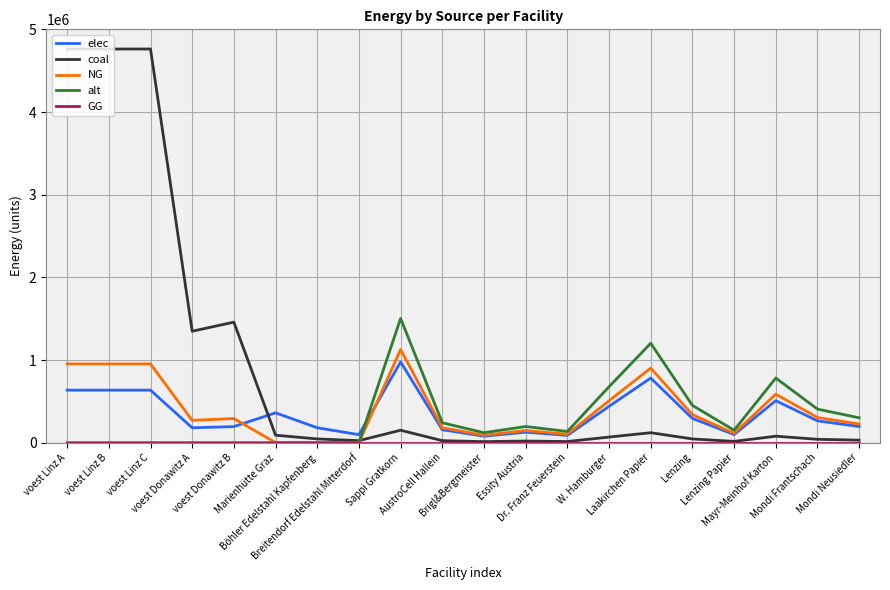

What is the difference between the maximum and second lowest values in the alt series?

1503333.3